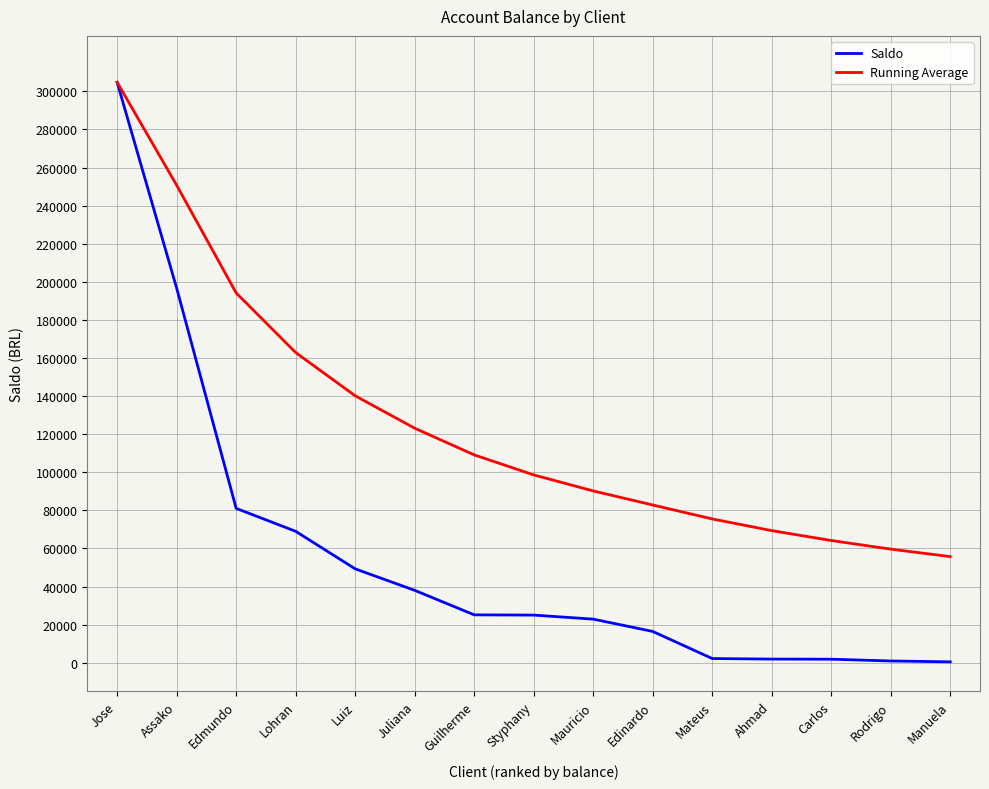

True or false: Running Average has a value of 55694.4 at Manuela.

True